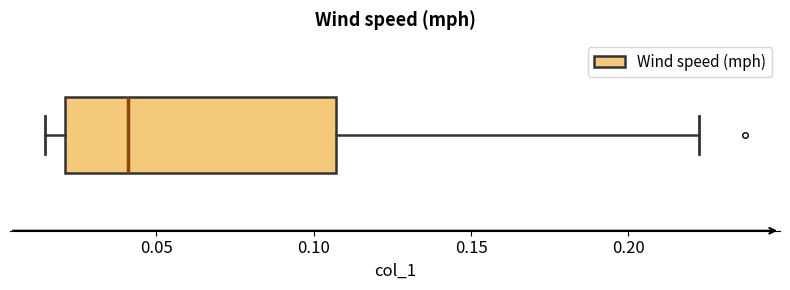

Read this box plot against the x-axis: the position of the median line, the range covered by the box, and the ends of both whiskers. The values are not printed on the chart, so give them approximately, as read against the axis.

median 0.040, box 0.020 to 0.105, whiskers 0.015 to 0.220